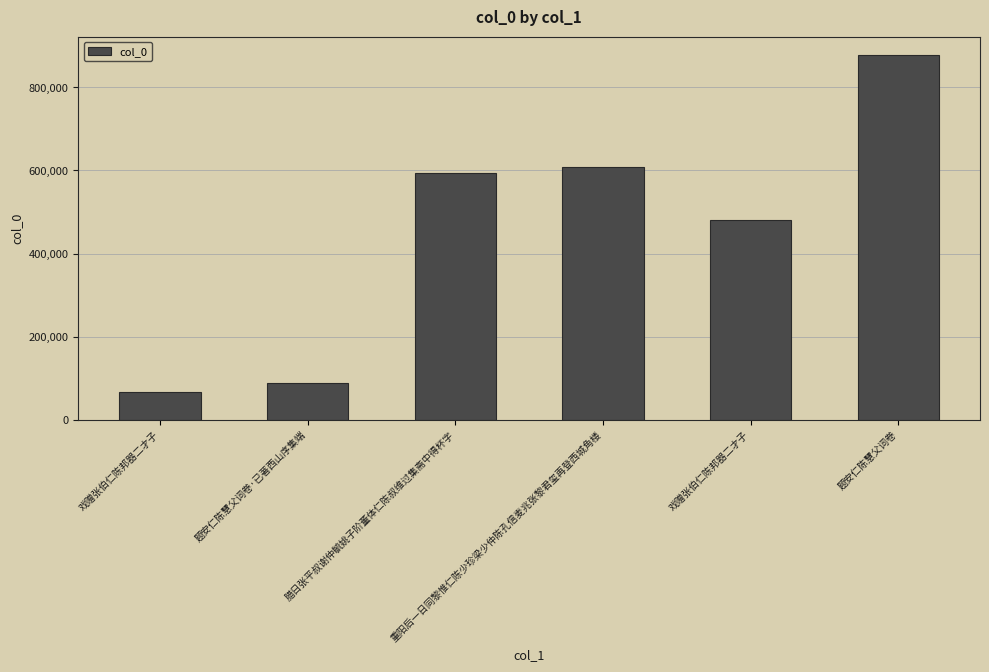

How many data points does each series have?

6